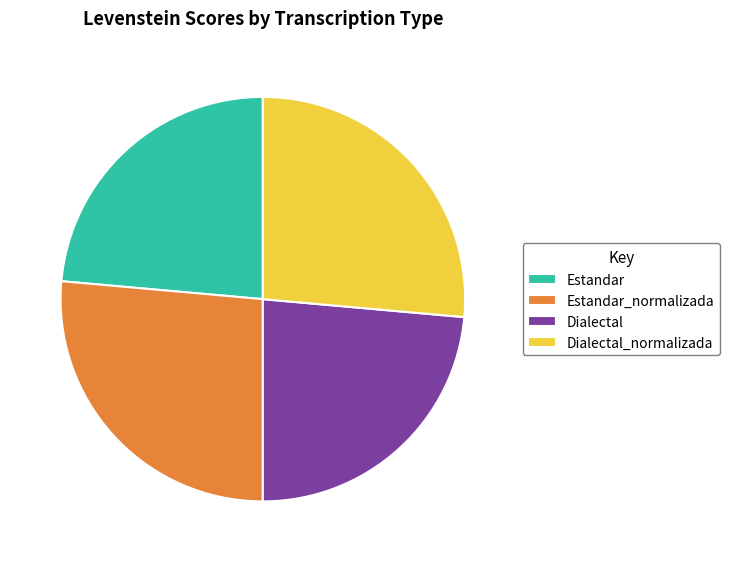

Which has a higher value, Dialectal_normalizada or Estandar?

Dialectal_normalizada